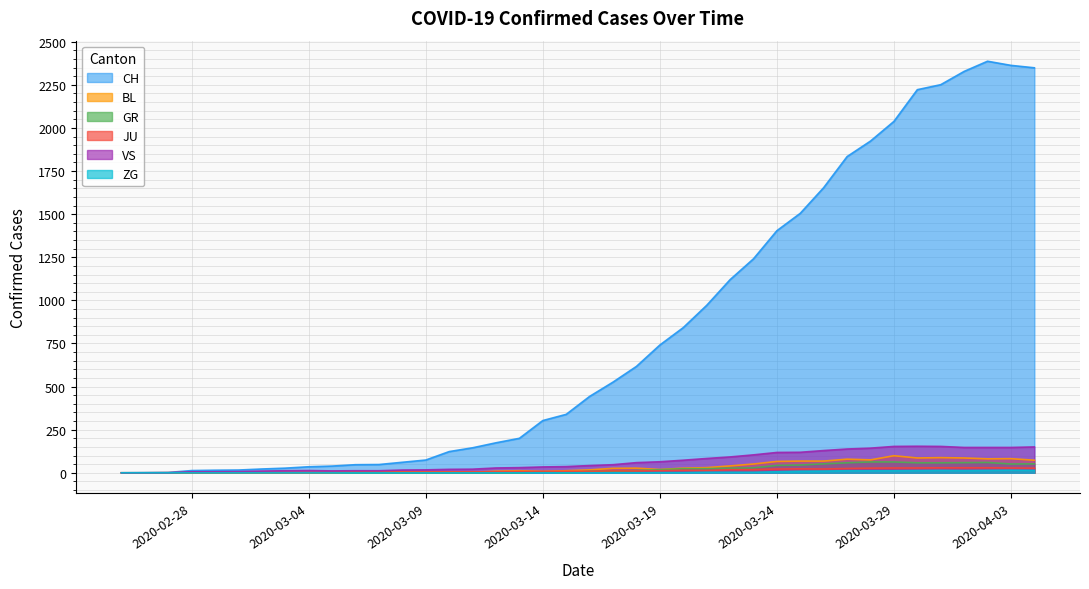

What is the approximate value of ZG at 2020-03-29, to the nearest 5?

10